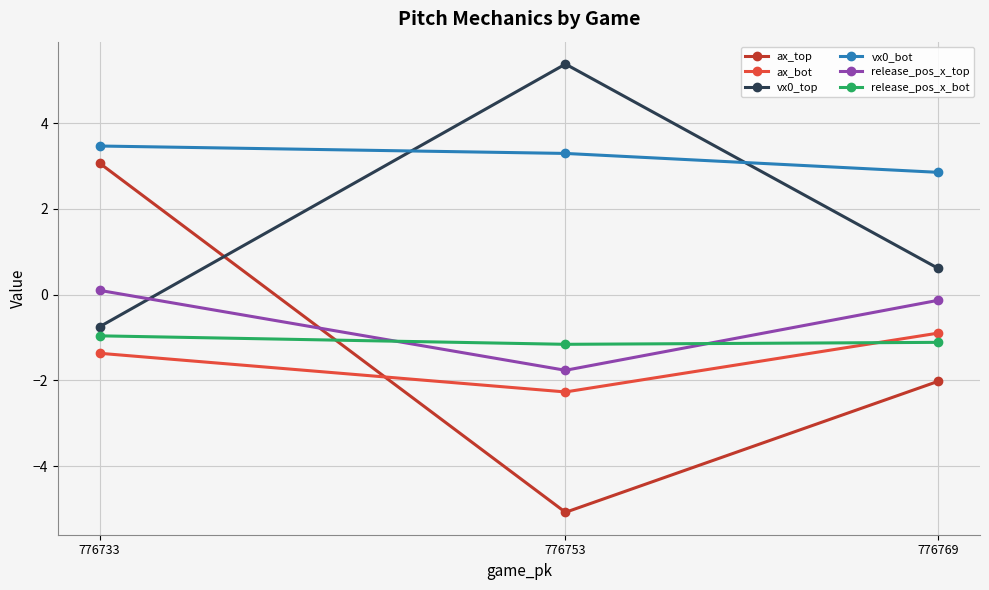

List the labels in order of ax_bot value, smallest first.

776753, 776733, 776769